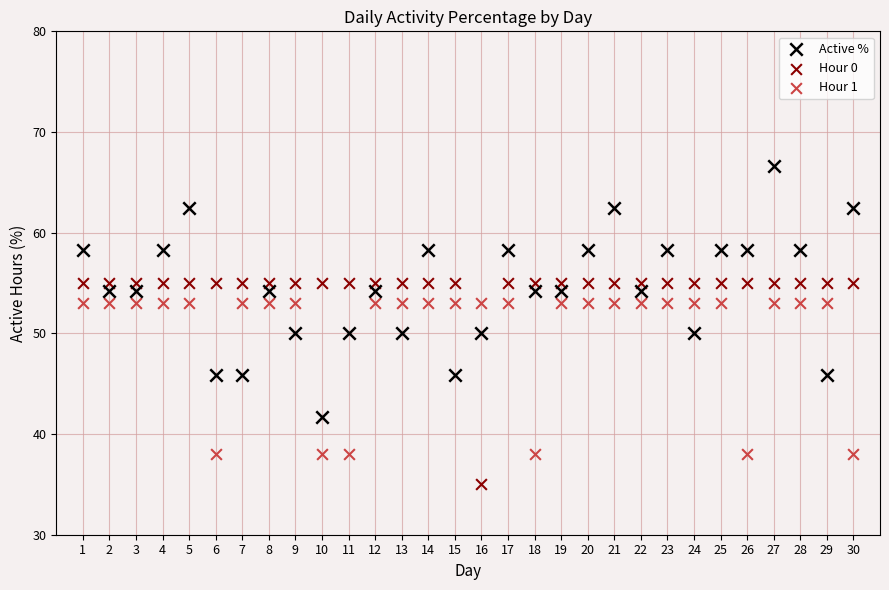

What are all the series names shown in the legend?

Active %, Hour 0, Hour 1